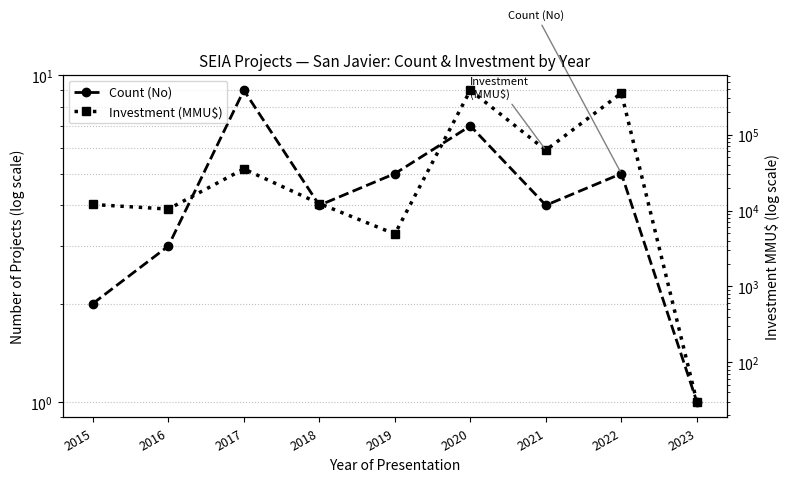

The value of Count (No) at 2022 is 5. True or false?

True